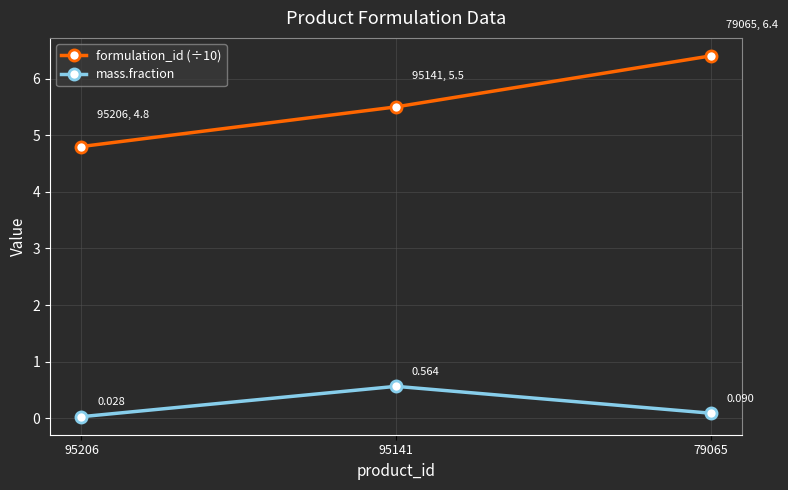

What is the maximum value shown in the chart?

6.4